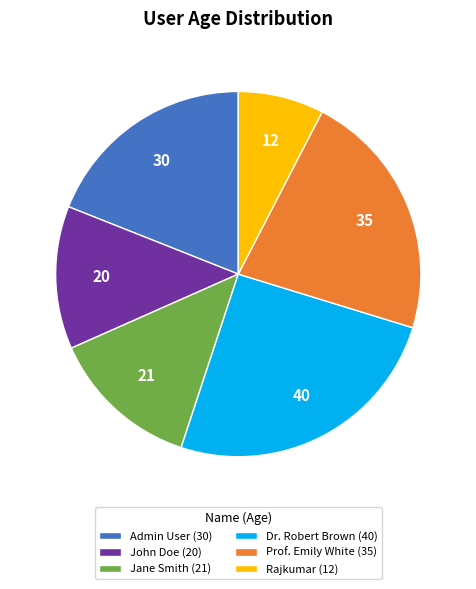

True or false: Dr. Robert Brown accounts for 25% of the total.

True